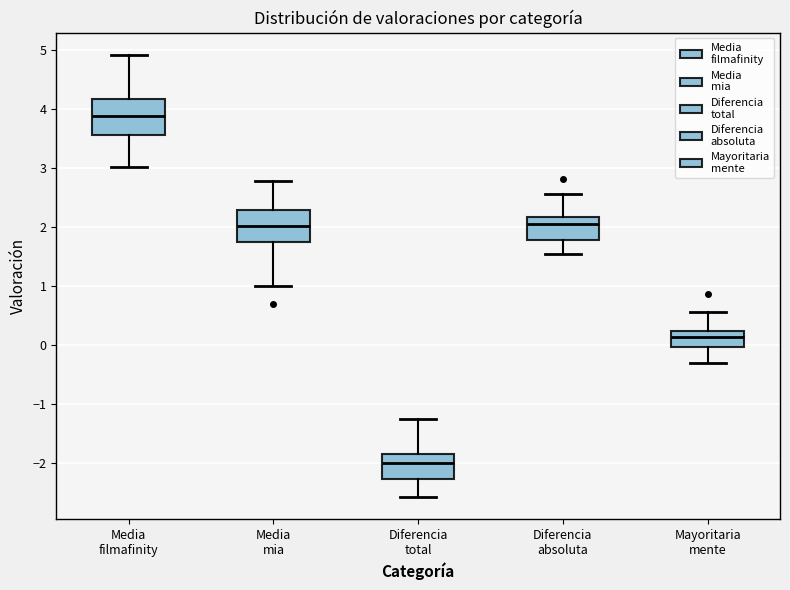

Where does the upper whisker of the box for Mayoritaria mente end on the y-axis? The values are not printed on the chart, so give them approximately, as read against the axis.

0.6